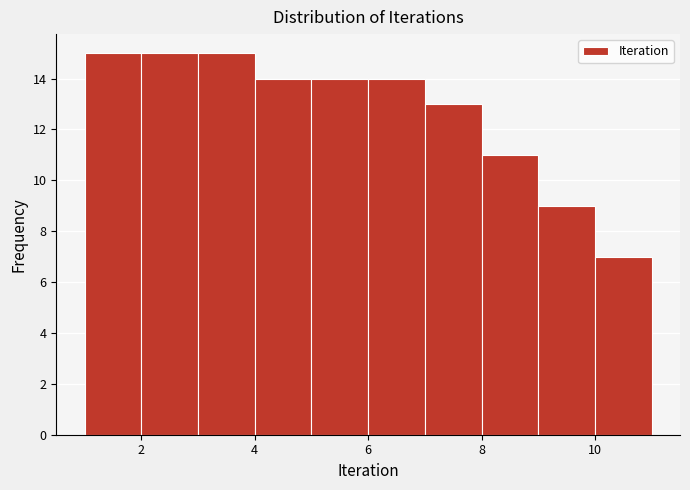

Reading left to right, list every bar in this chart as the range it spans on the x-axis followed by its height. The values are not printed on the chart, so give them approximately, as read against the axis.

1 to 2: 15
2 to 3: 15
3 to 4: 15
4 to 5: 14
5 to 6: 14
6 to 7: 14
7 to 8: 13
8 to 9: 11
9 to 10: 9
10 to 11: 7